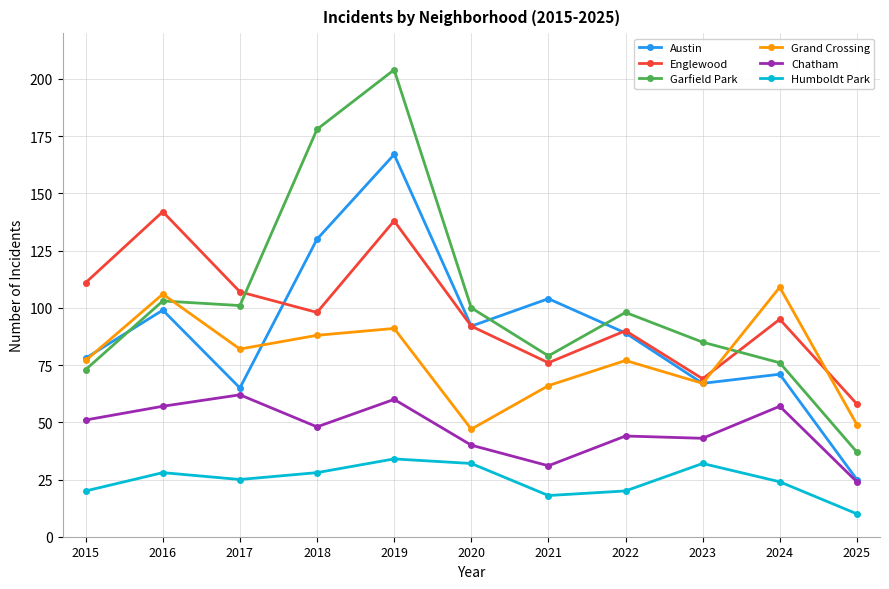

List the series in order of their peak value, highest first.

Garfield Park, Austin, Englewood, Grand Crossing, Chatham, Humboldt Park